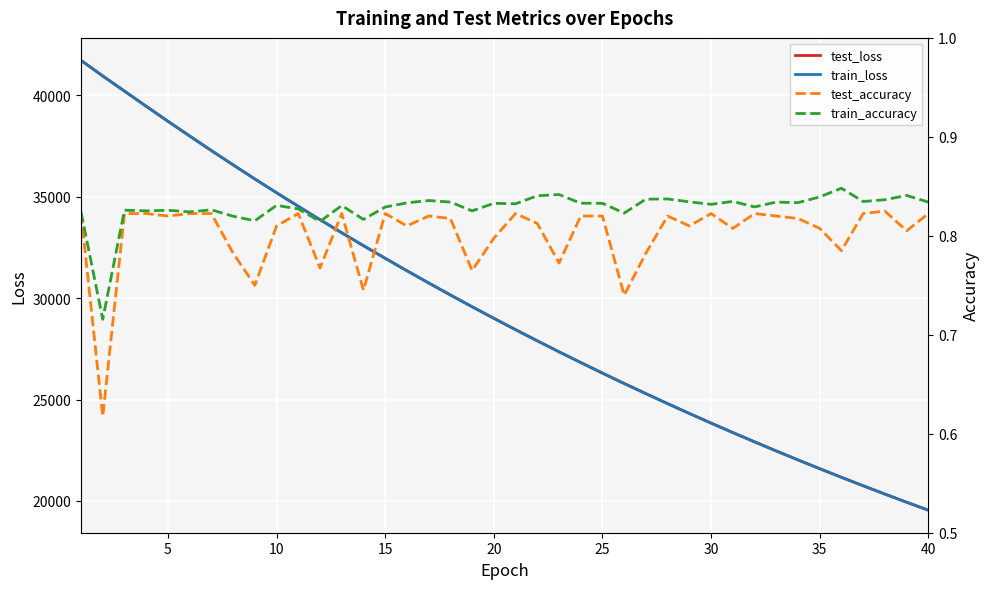

How many categories are shown in the chart?

40